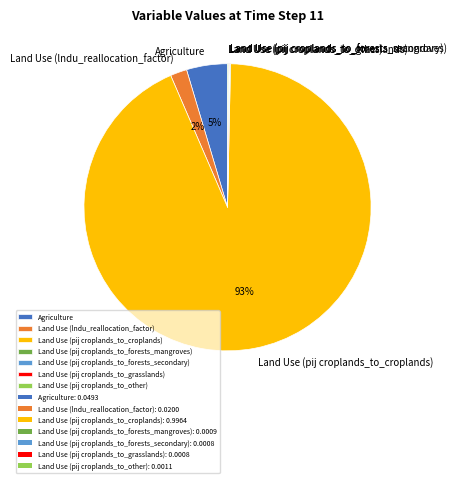

Is there a majority slice in this chart?

Yes